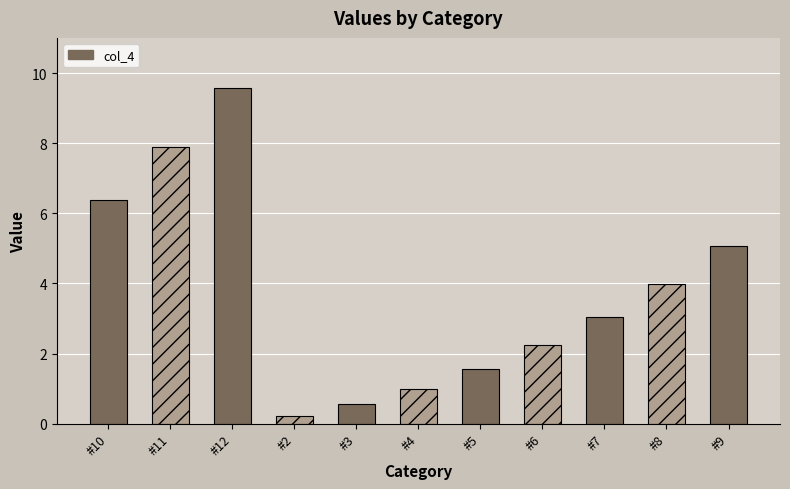

Reading left to right, list all the values displayed in this chart.

#10=6.4	#11=7.9	#12=9.6	#2=0.2	#3=0.6	#4=1.0	#5=1.6	#6=2.2	#7=3.0	#8=4.0	#9=5.1